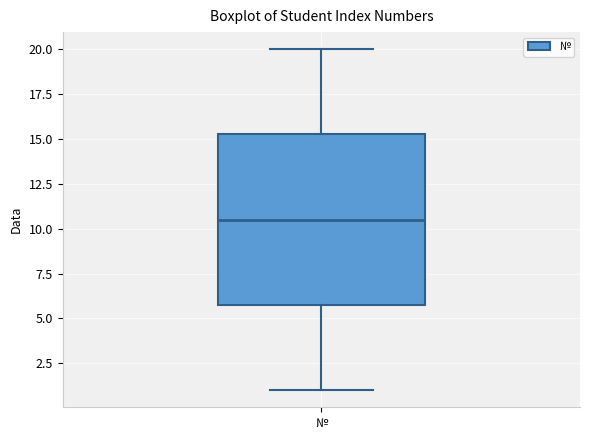

Read this box plot against the y-axis: the position of the median line, the range covered by the box, and the ends of both whiskers. The values are not printed on the chart, so give them approximately, as read against the axis.

median 10.5, box 6.0 to 15.5, whiskers 1.0 to 20.0